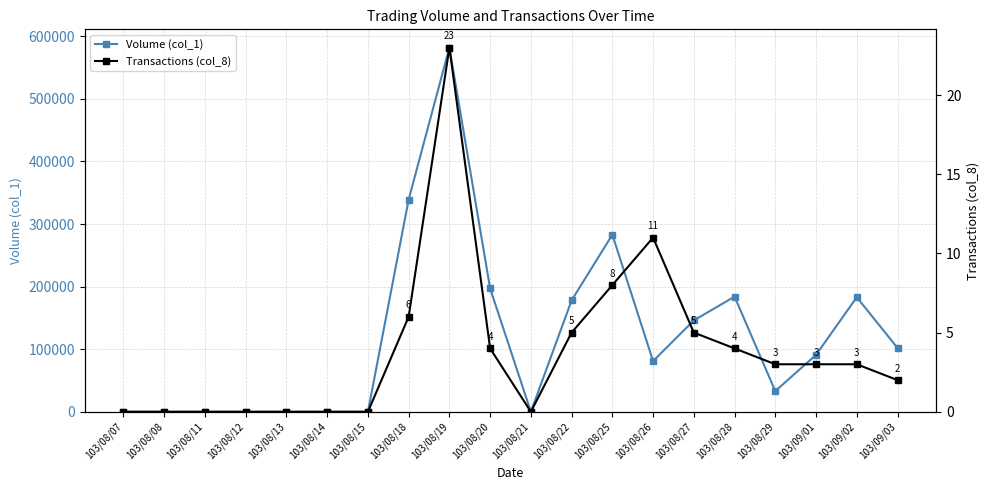

What is the highest value of the Volume (col_1) series?

582000